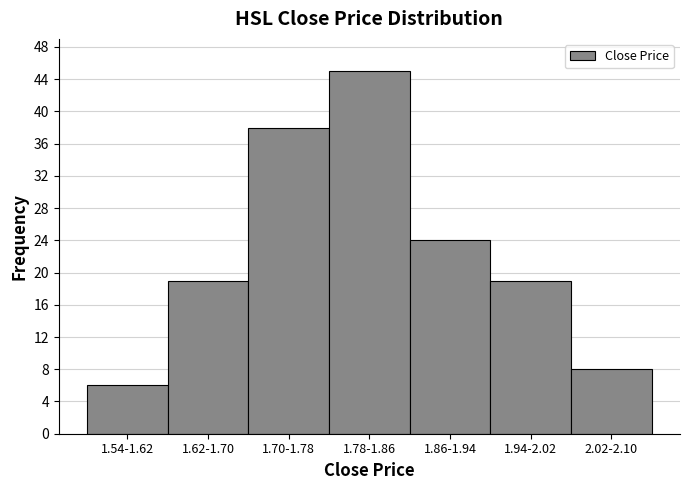

Reading left to right, what are all the values shown in this chart?

1.54-1.62=6	1.62-1.70=19	1.70-1.78=38	1.78-1.86=45	1.86-1.94=24	1.94-2.02=19	2.02-2.10=8